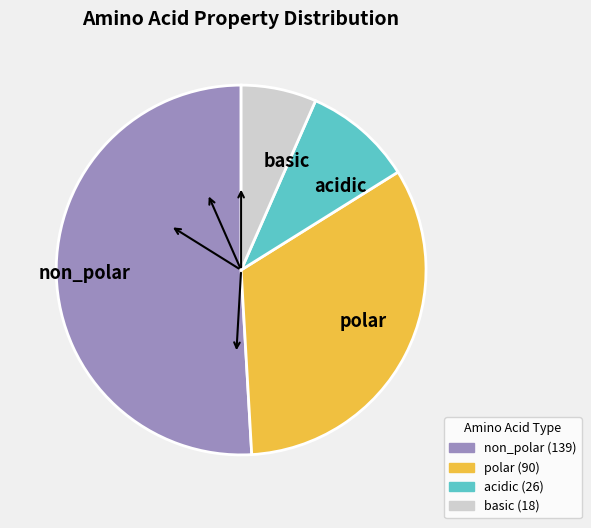

What is the largest slice in the pie chart?

non_polar